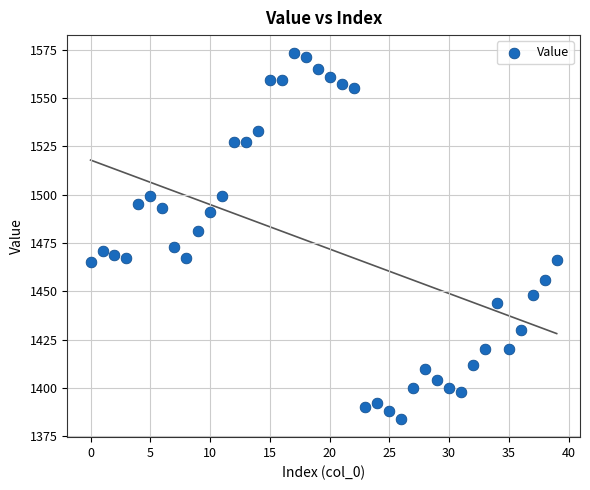

What is the range of Y values (max minus min)?

189